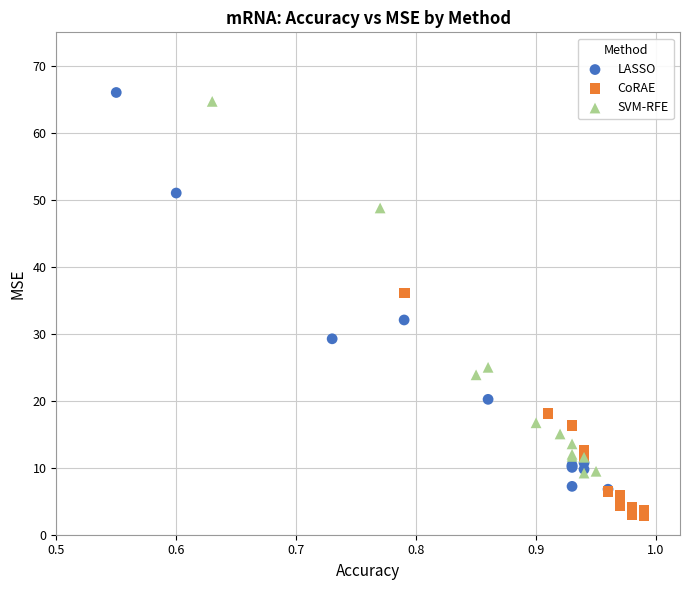

Which series reaches the minimum Y coordinate?

CoRAE